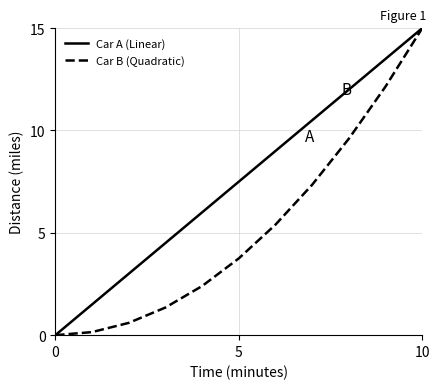

Which series has the largest total across all categories?

Car A (Linear)